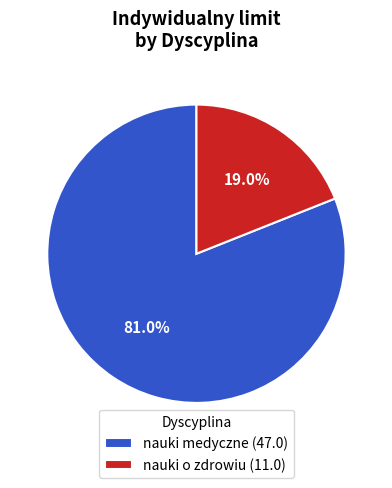

Do nauki o zdrowiu (11.0) and nauki medyczne (47.0) together represent more than half of the pie?

Yes